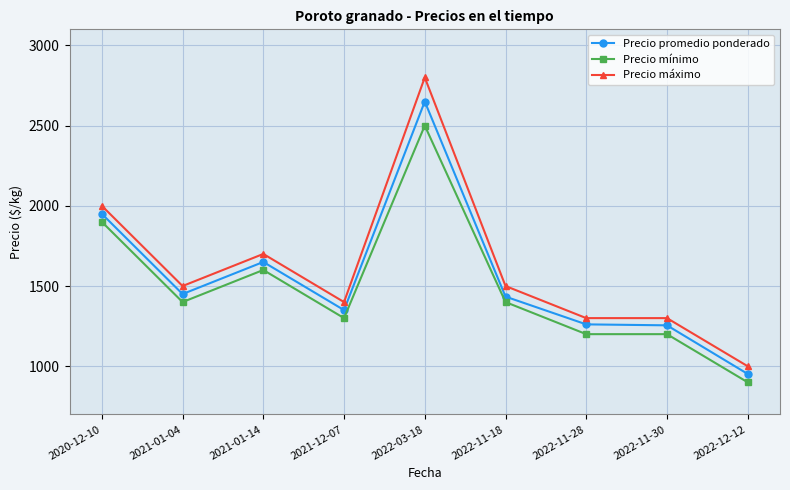

List the series in order of their peak value, lowest first.

Precio mínimo, Precio promedio ponderado, Precio máximo